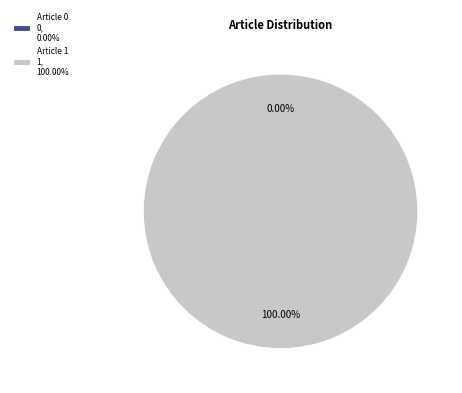

Rank the categories by value from highest to lowest.

Article 1, Article 0